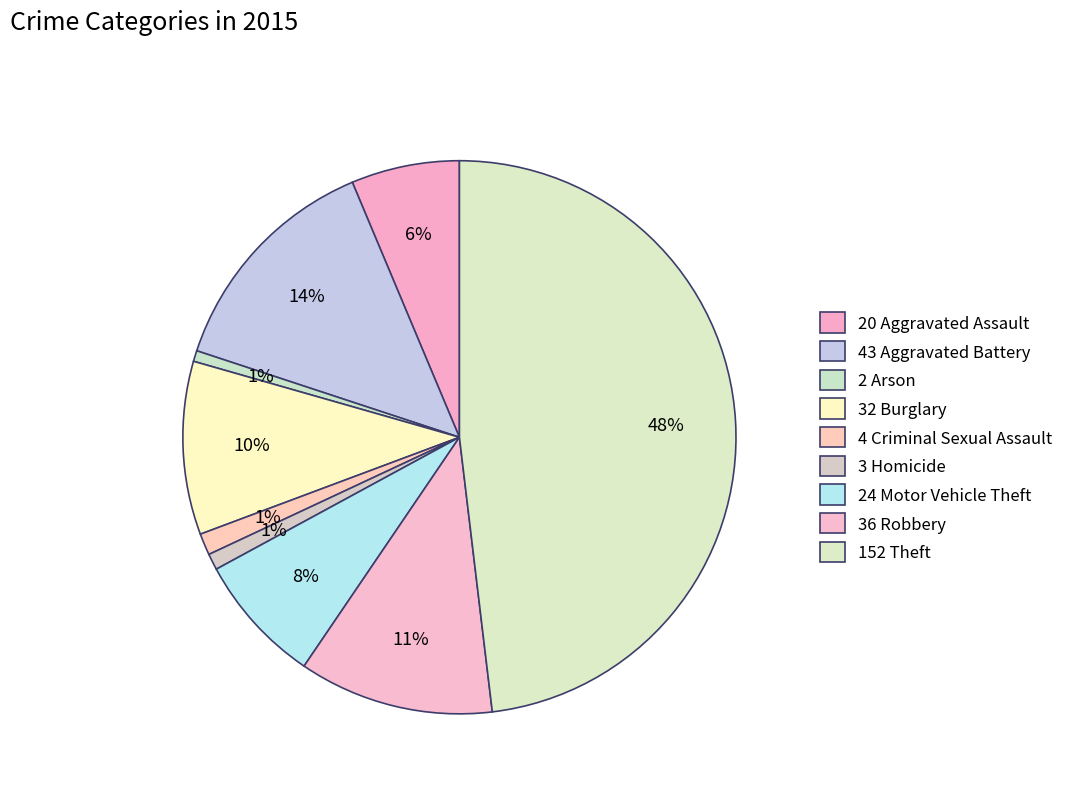

Rank the categories by value from highest to lowest.

Theft, Aggravated Battery, Robbery, Burglary, Motor Vehicle Theft, Aggravated Assault, Criminal Sexual Assault, Homicide, Arson